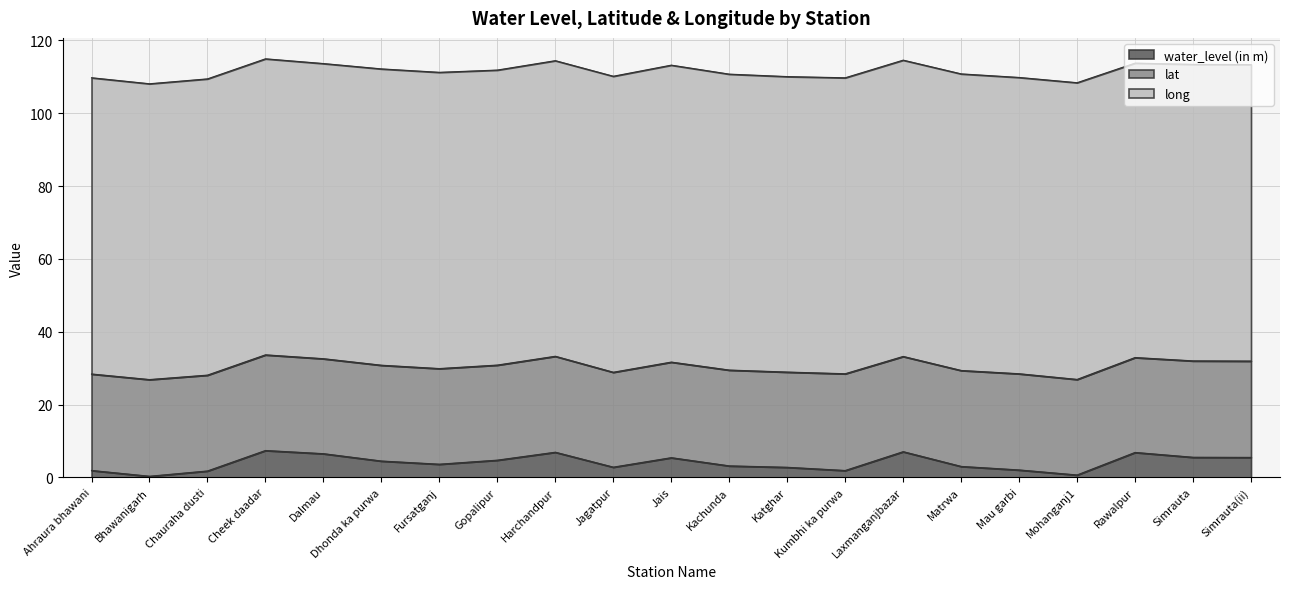

Reading right to left, transcribe all the data shown in this chart.

water_level (in m): 5.5	5.5	6.8	0.7	2.0	3.0	7.0	1.9	2.8	3.1	5.4	2.8	6.9	4.7	3.6	4.5	6.5	7.4	1.8	0.3	1.9
lat: 26.4	26.5	26.1	26.2	26.4	26.4	26.1	26.6	26.1	26.3	26.2	26.1	26.4	26.1	26.3	26.3	26.1	26.3	26.3	26.6	26.5
long: 81.4	81.4	80.8	81.5	81.4	81.4	81.4	81.3	81.1	81.3	81.5	81.3	81.2	81.0	81.3	81.4	81.0	81.3	81.3	81.2	81.3